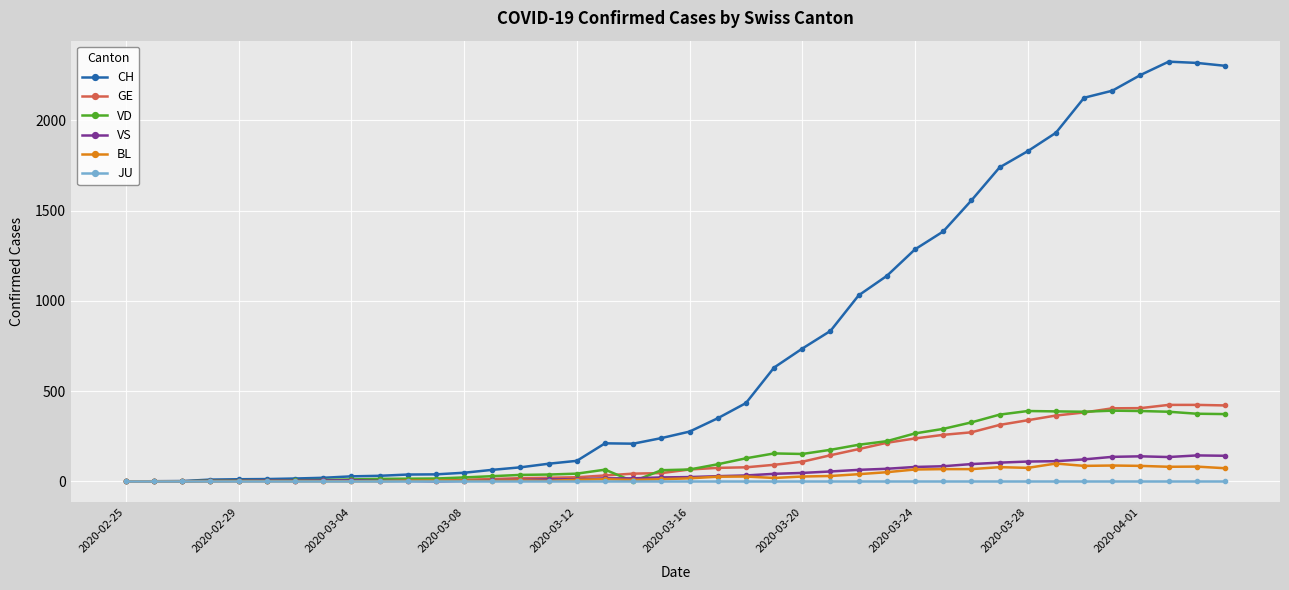

At how many categories does at least one series exceed 1656?

9